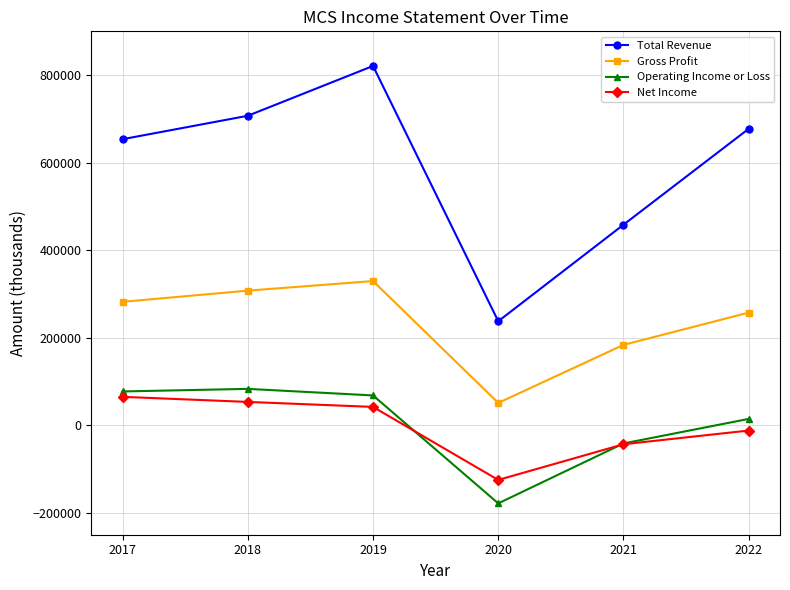

What is the approximate value of Net Income at 2017?

65000